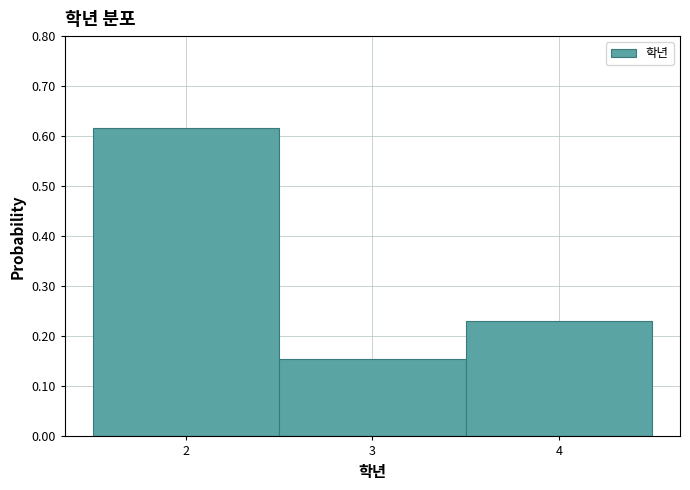

Which range on the x-axis has the tallest bar?

1.5 to 2.5